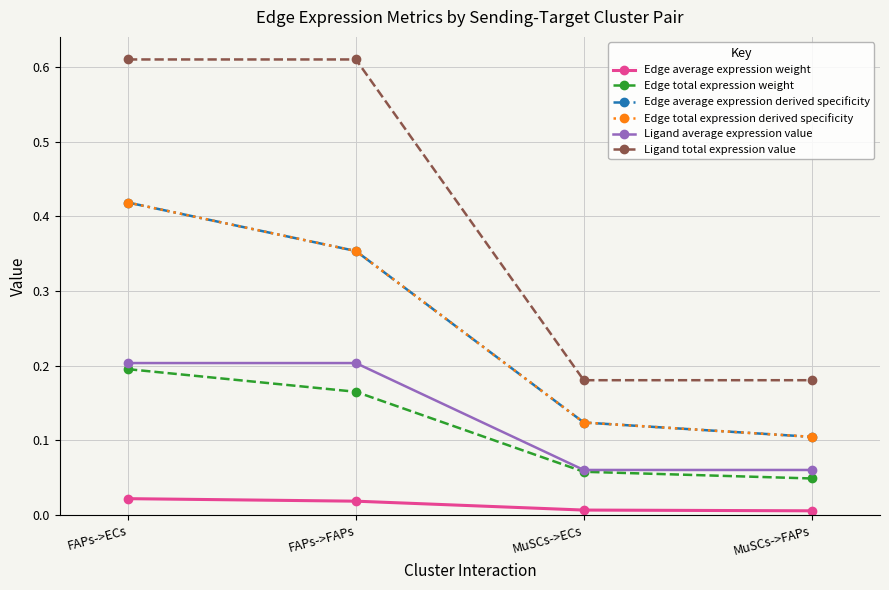

Does the chart have visible grid lines?

Yes